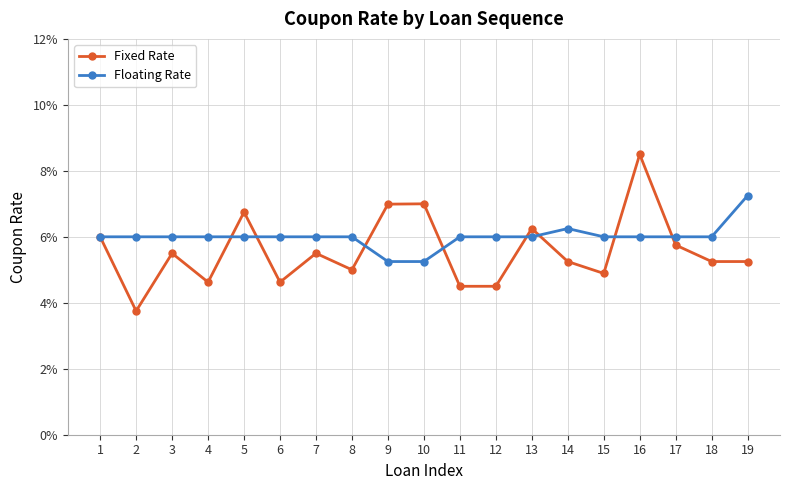

List the series in order of their peak value, highest first.

Fixed Rate, Floating Rate